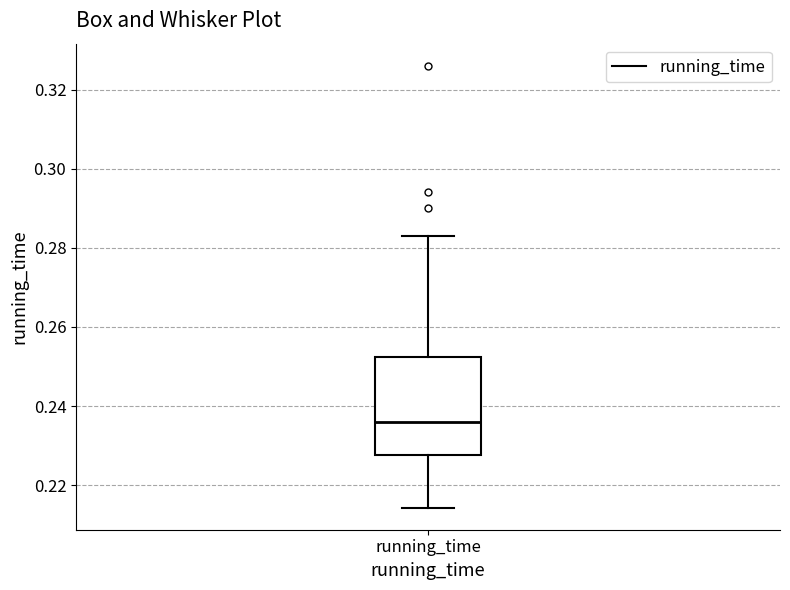

Transcribe this box plot: give where the median line is, the range the box spans, and where the two whiskers end, as read against the y-axis. The values are not printed on the chart, so give them approximately, as read against the axis.

median 0.236, box 0.228 to 0.252, whiskers 0.214 to 0.282